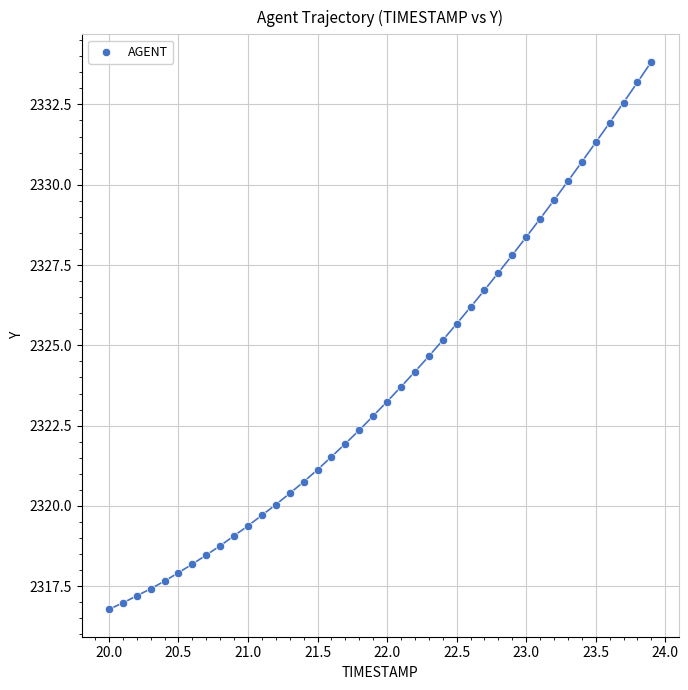

What is the range of X values (max minus min)?

3.9